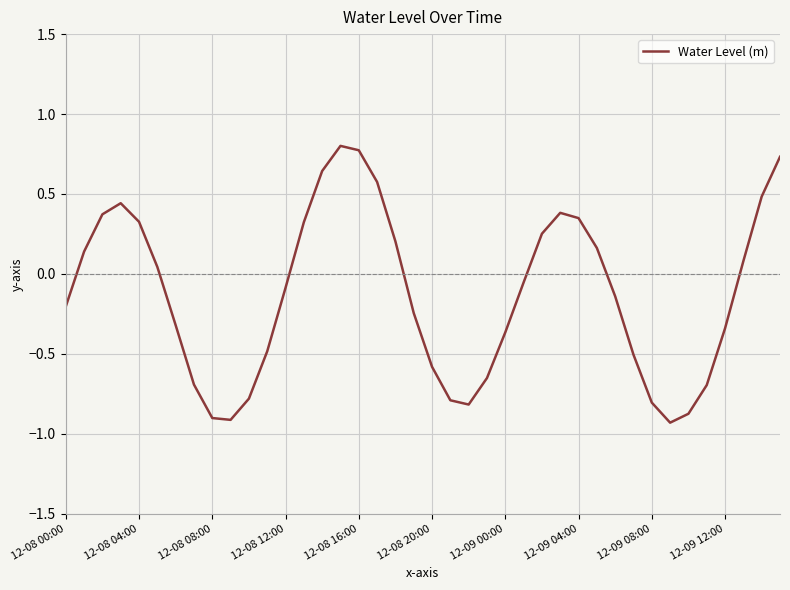

What is the greatest value displayed?

0.8